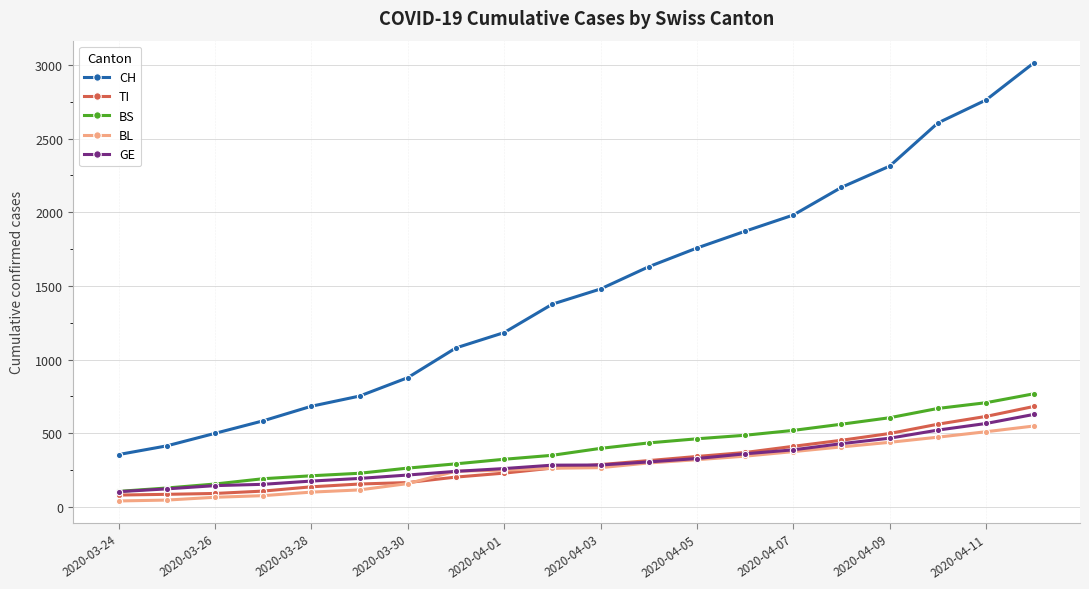

How many data points in TI are less than 287?

10